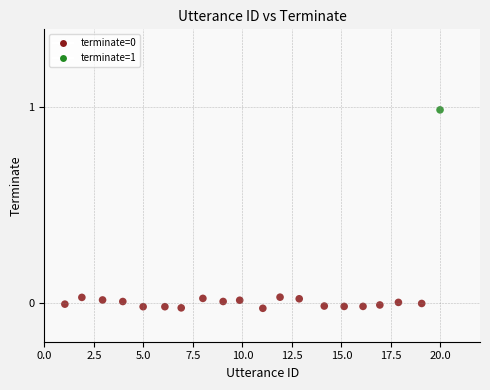

What is the range of X values (max minus min)?

18.9